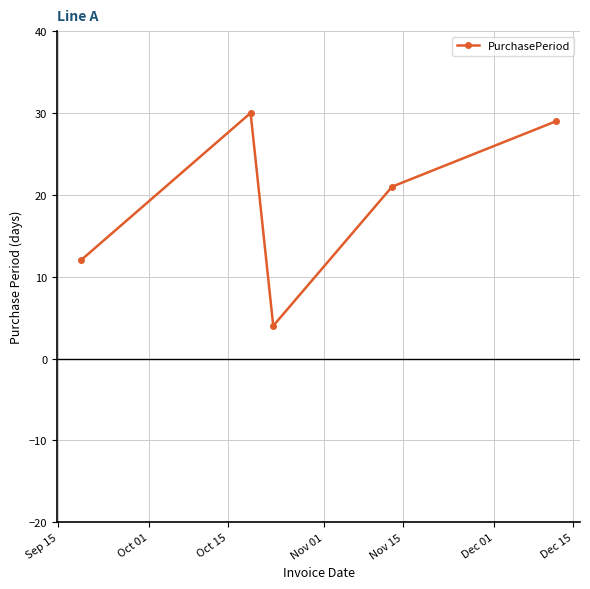

Reading left to right, extract all data points from this chart.

12	30	4	21	29